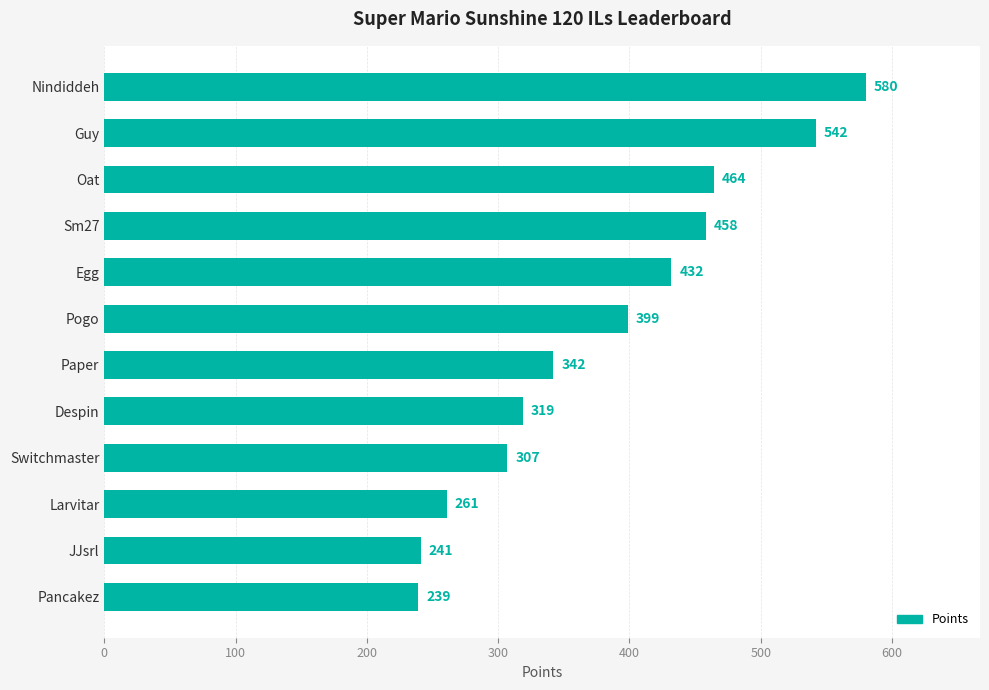

List the labels in order of value, smallest first.

Pancakez, JJsrl, Larvitar, Switchmaster, Despin, Paper, Pogo, Egg, Sm27, Oat, Guy, Nindiddeh